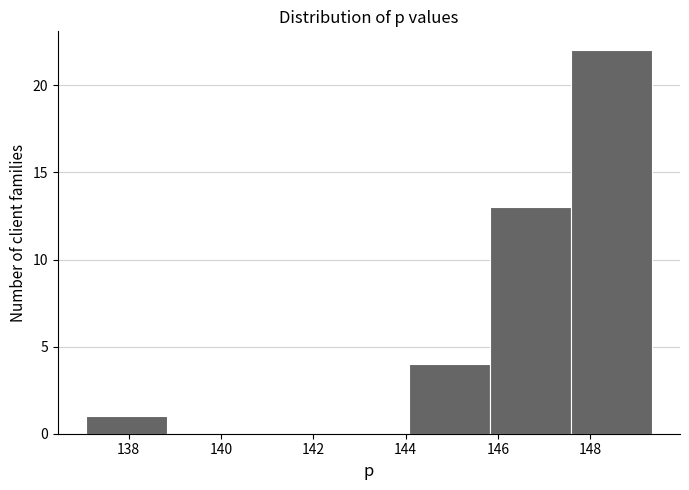

Which range on the x-axis has the tallest bar?

147.6 to 149.4